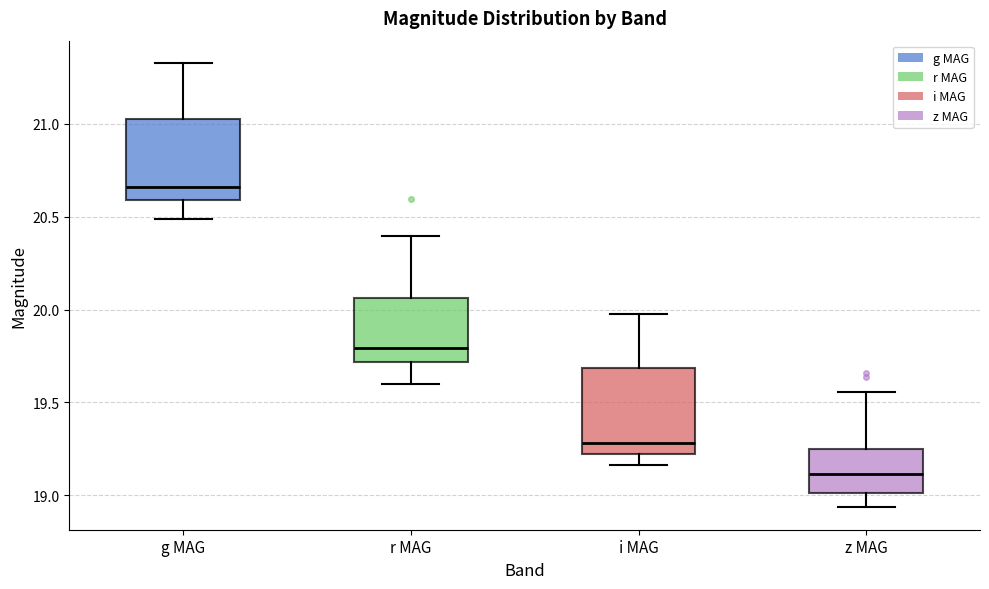

Reading left to right, transcribe this box plot: for each box, give where its median line is, the range the box spans, and where its two whiskers end, as read against the y-axis. The values are not printed on the chart, so give them approximately, as read against the axis.

g MAG: median 20.65, box 20.60 to 21.00, whiskers 20.50 to 21.35
r MAG: median 19.80, box 19.70 to 20.05, whiskers 19.60 to 20.40
i MAG: median 19.30, box 19.20 to 19.70, whiskers 19.15 to 20.00
z MAG: median 19.10, box 19.00 to 19.25, whiskers 18.95 to 19.55